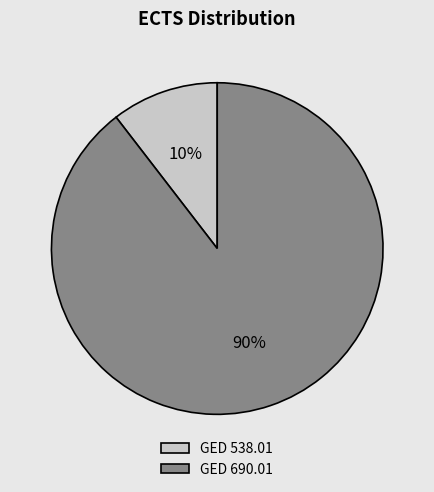

To the nearest percent, what is the combined percentage of GED 690.01 and GED 538.01?

100%